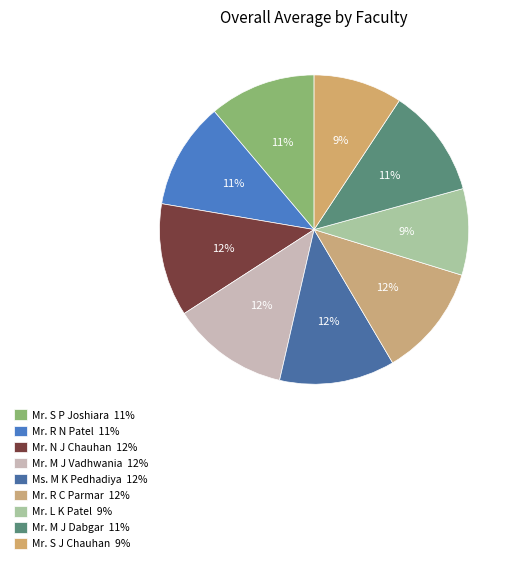

How much of the chart is everything except Mr. M J Dabgar?

88.6%